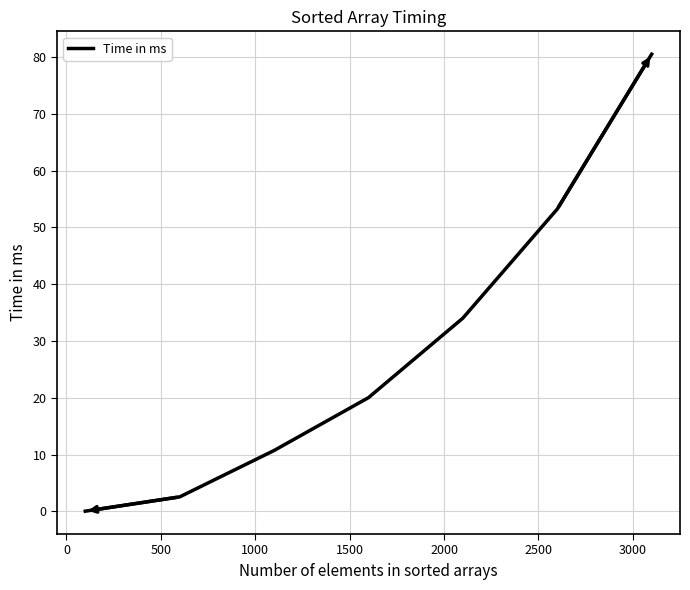

How many series are shown in this chart?

1